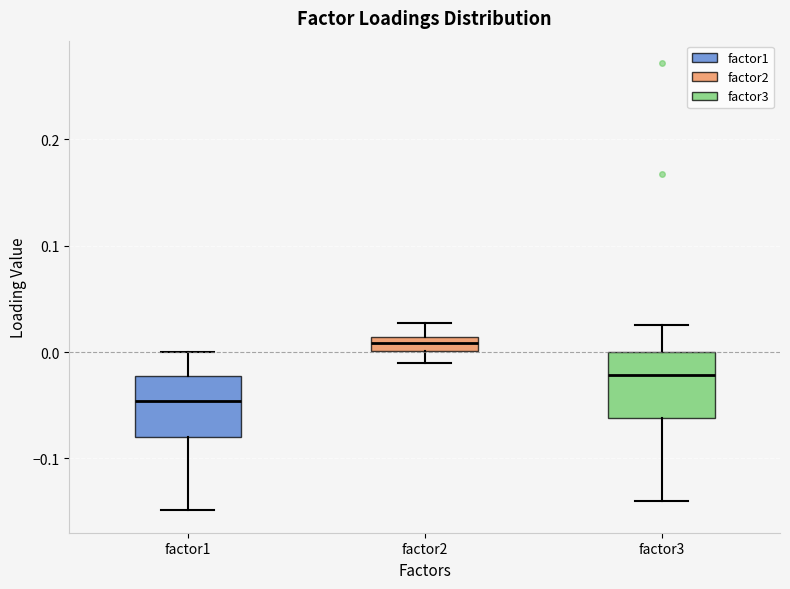

Where is the upper edge of the box for factor1 on the y-axis? The values are not printed on the chart, so give them approximately, as read against the axis.

-0.02